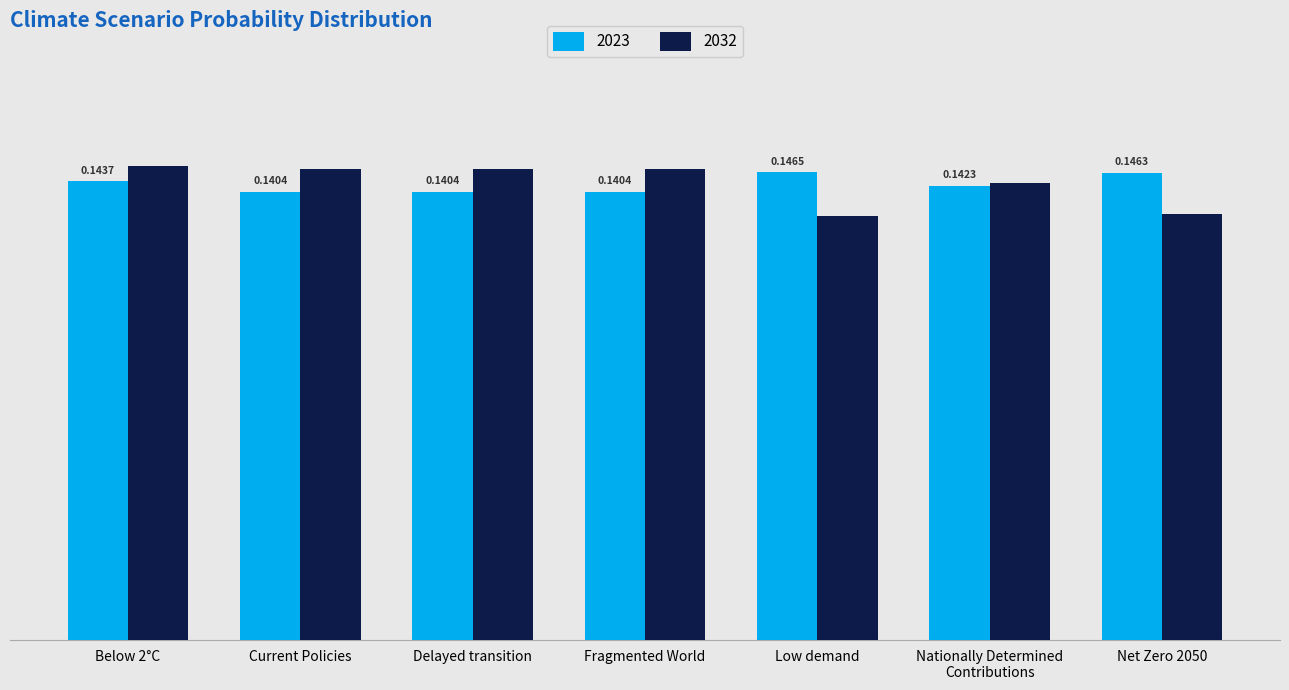

What are all the series names shown in the legend?

2023, 2032